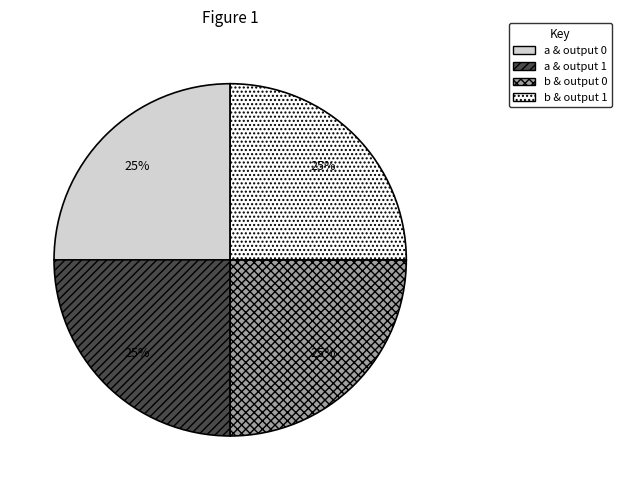

Does any single category account for the majority?

No